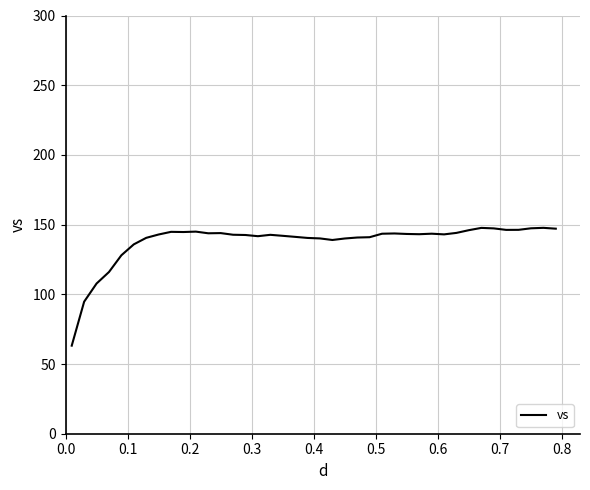

What is the difference between the maximum and minimum values?

84.5